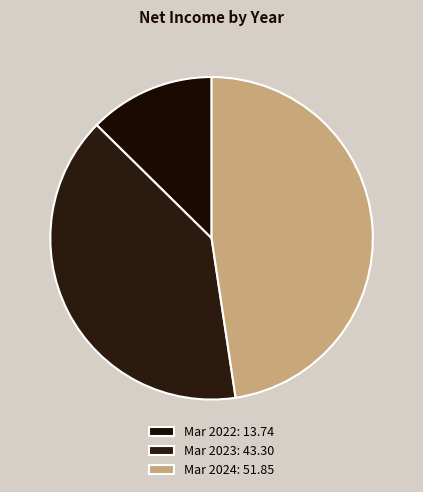

How many segments does this pie chart have?

3